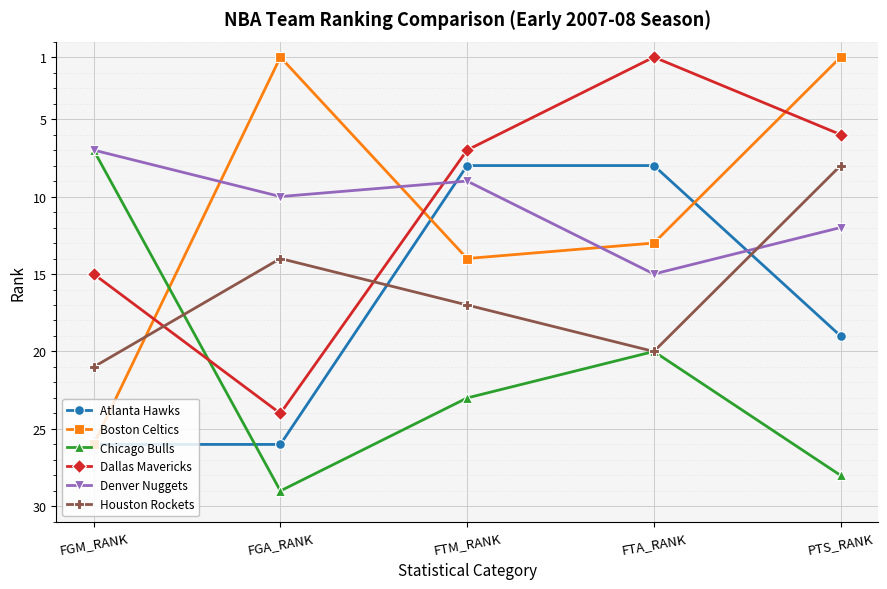

Between FGM_RANK and FTM_RANK, which series saw the biggest shift?

Atlanta Hawks